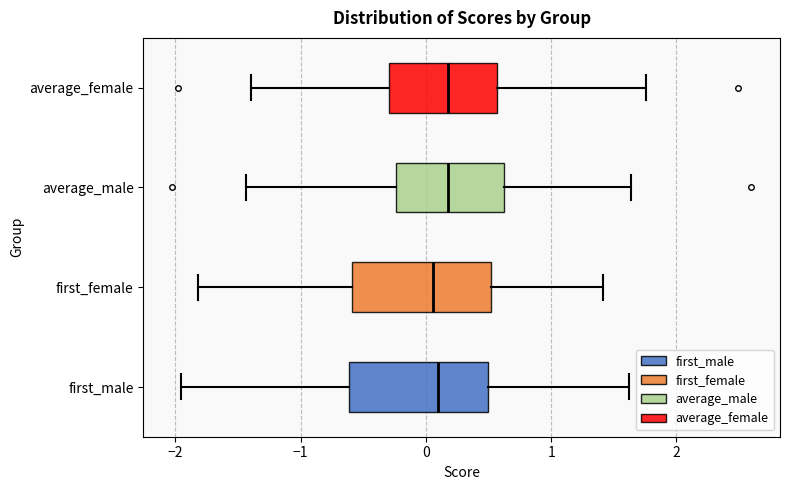

Reading bottom to top, transcribe this box plot: for each box, give where its median line is, the range the box spans, and where its two whiskers end, as read against the x-axis. The values are not printed on the chart, so give them approximately, as read against the axis.

first_male: median 0.1, box -0.6 to 0.5, whiskers -2.0 to 1.6
first_female: median 0.1, box -0.6 to 0.5, whiskers -1.8 to 1.4
average_male: median 0.2, box -0.2 to 0.6, whiskers -1.4 to 1.6
average_female: median 0.2, box -0.3 to 0.6, whiskers -1.4 to 1.8